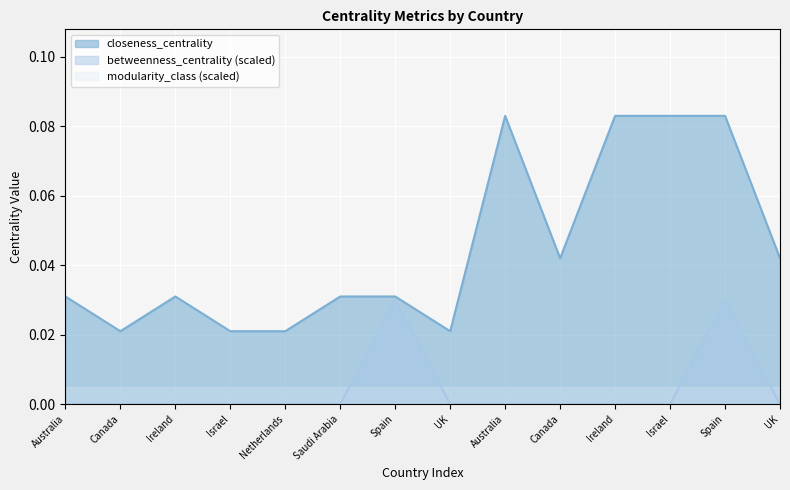

Which has a higher value, Canada or Israel?

Canada